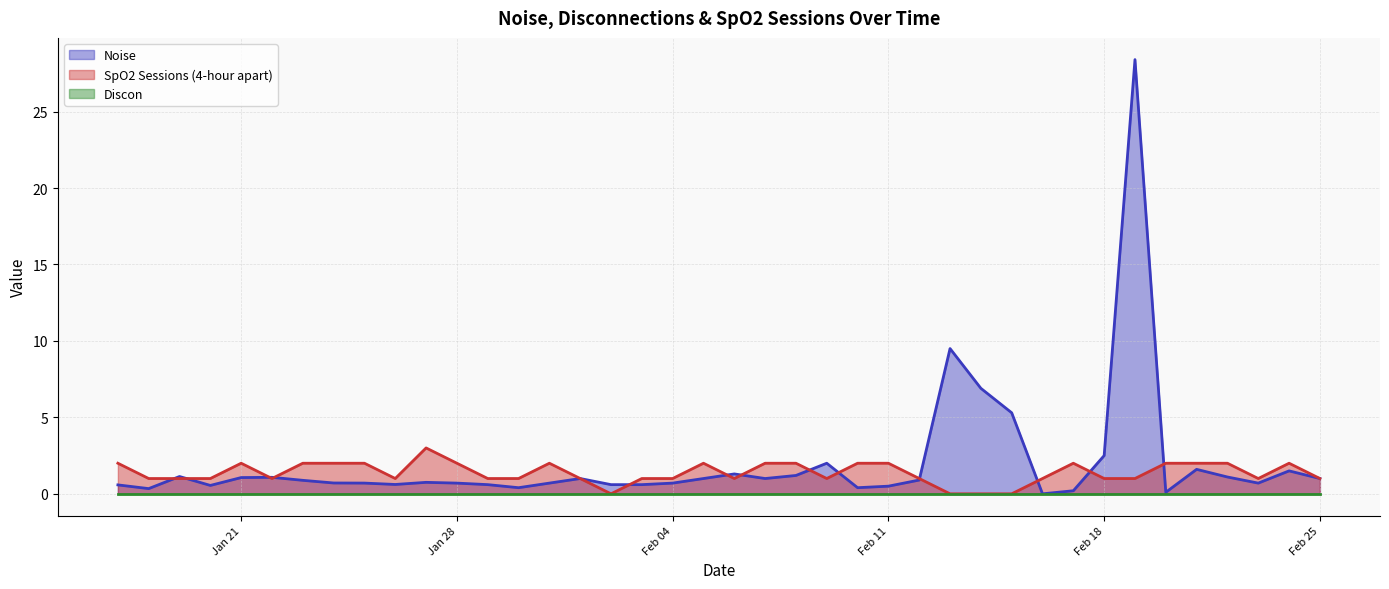

What is the highest value of the SpO2 Sessions (4-hour apart) series?

3.0